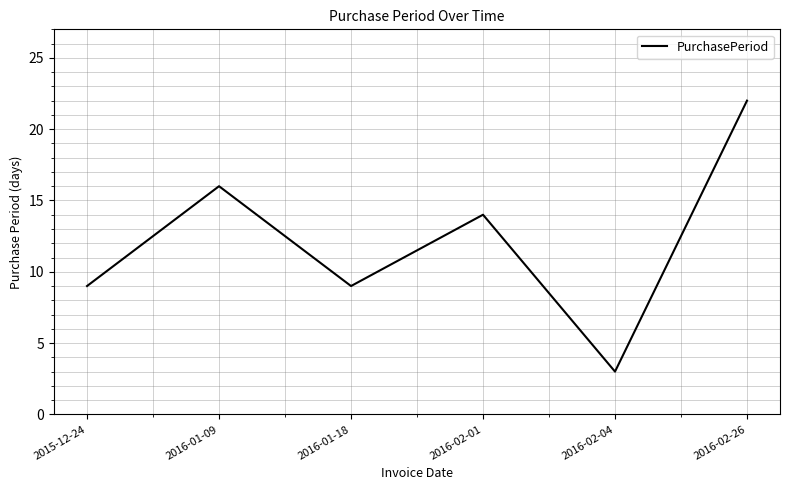

Reading left to right, transcribe all the data shown in this chart.

9	16	9	14	3	22